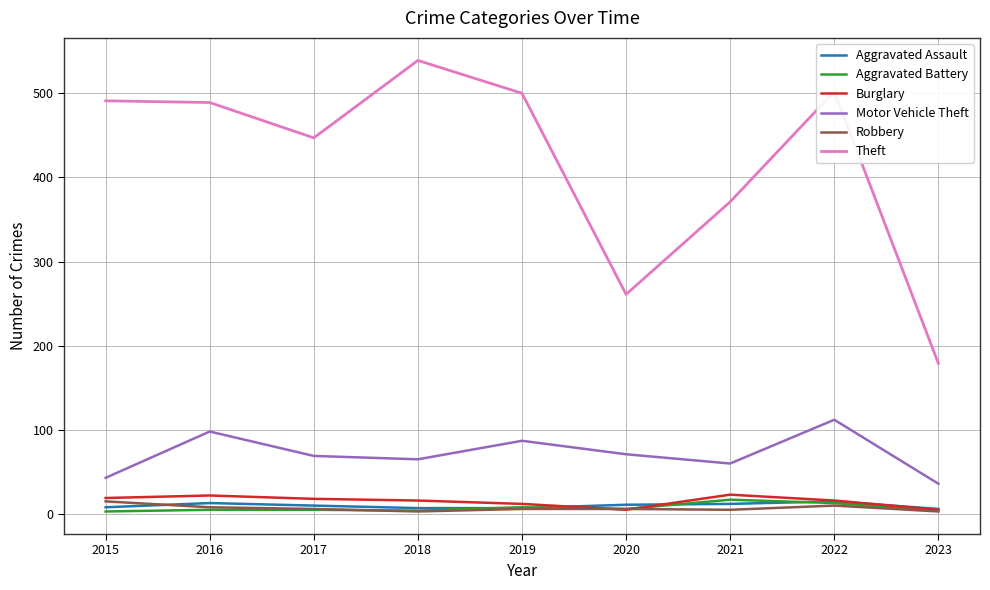

Which series has the widest spread of values?

Theft